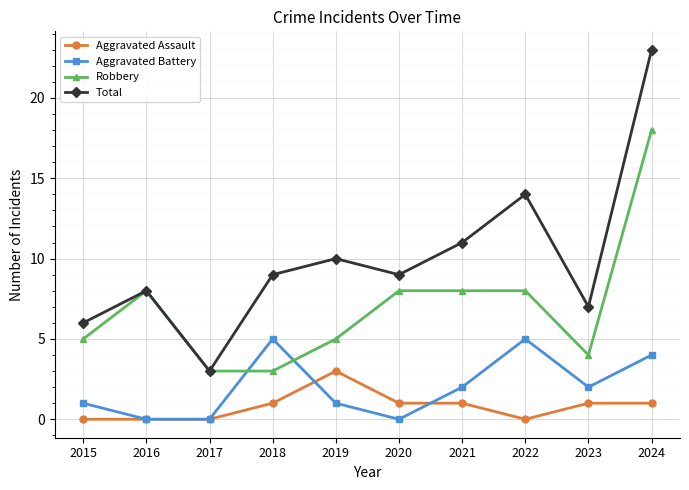

True or false: Total and Aggravated Battery cross at least once.

False